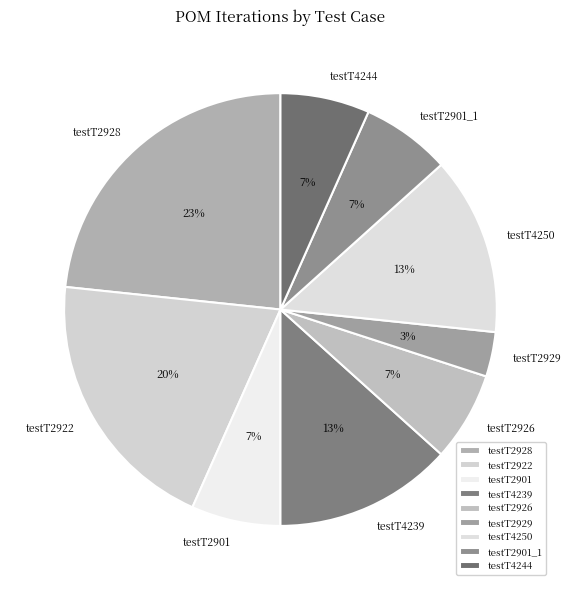

To the nearest percent, what is the difference between the largest and smallest slice percentages?

20%